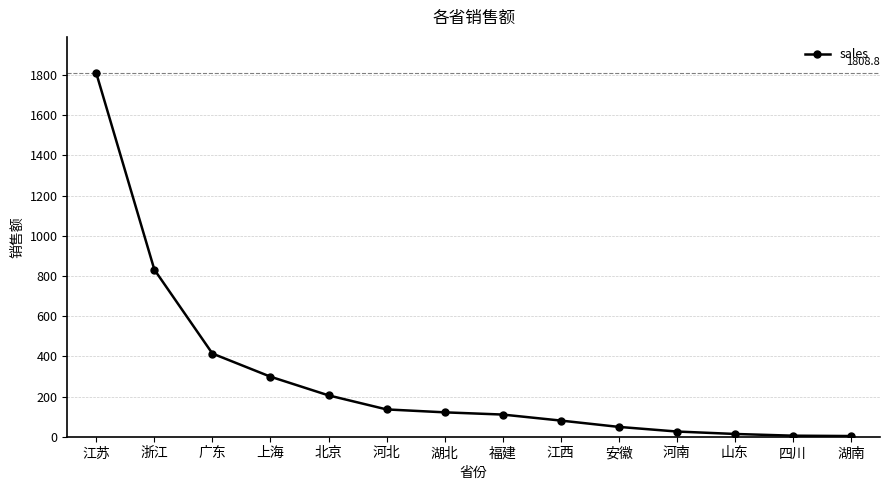

Which label corresponds to the largest value in the chart?

江苏